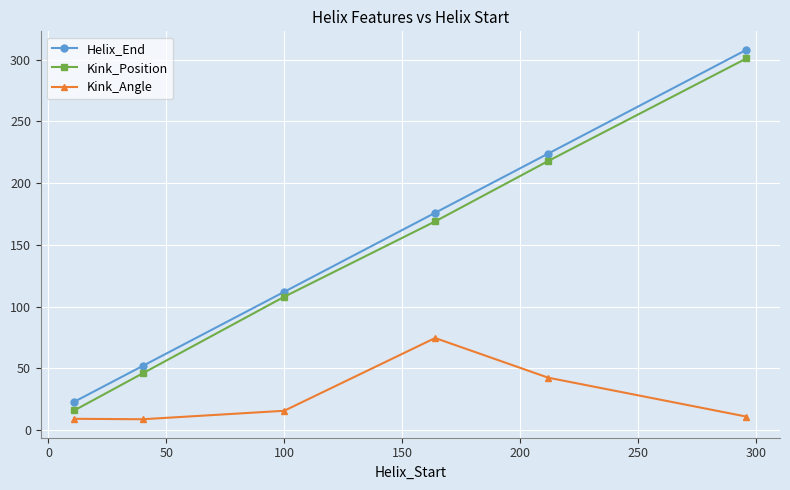

True or false: Helix_End has more than 1 interior local peaks.

False